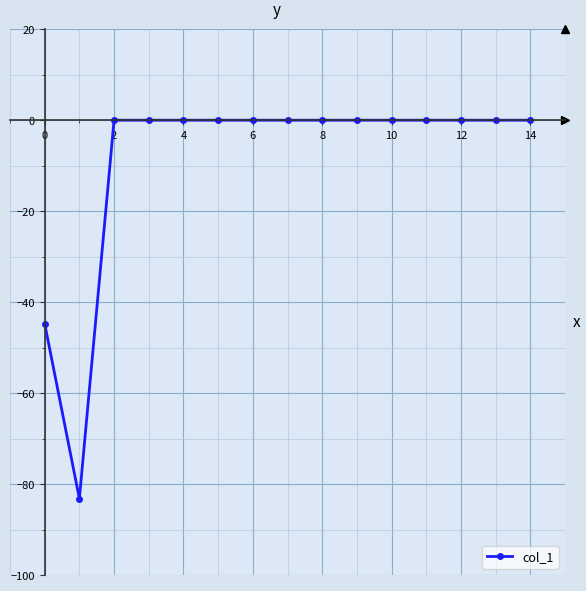

Reading right to left, list all the values displayed in this chart.

0.0	0.0	0.0	0.0	0.0	0.0	0.0	0.0	0.0	0.0	0.0	0.0	0.0	-83.2	-44.7